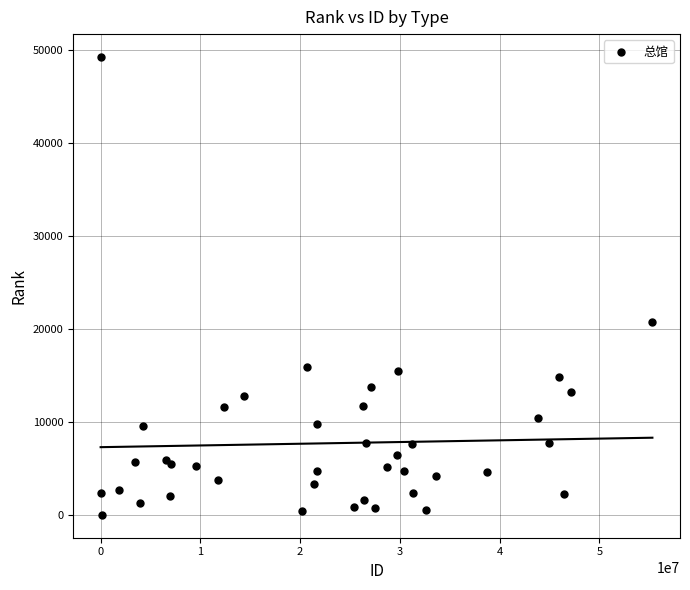

What Y value in the scatter plot is closest to 24670?

20759